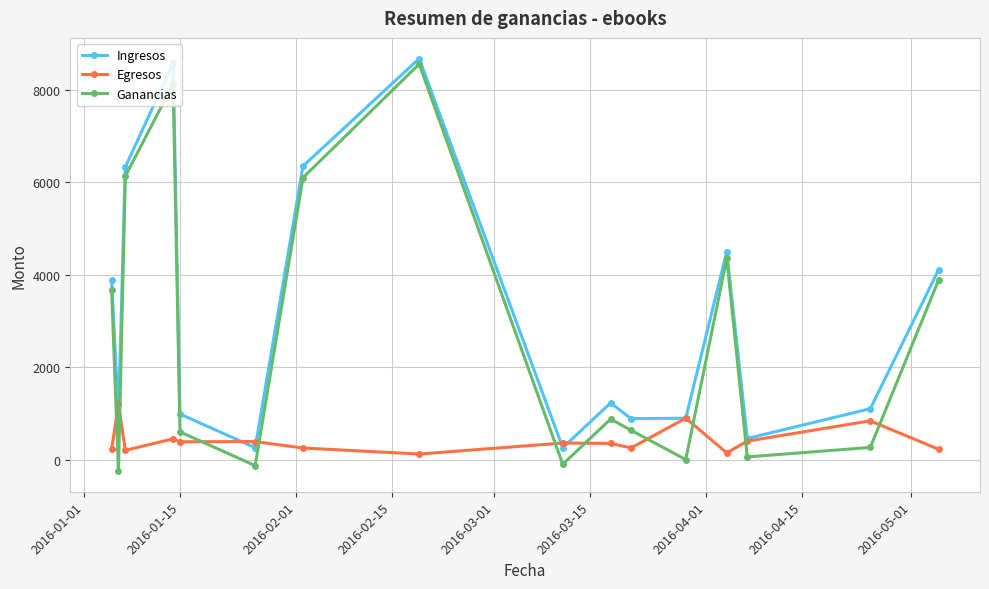

In Ganancias, how many points are lower than both neighbors (excluding endpoints)?

5